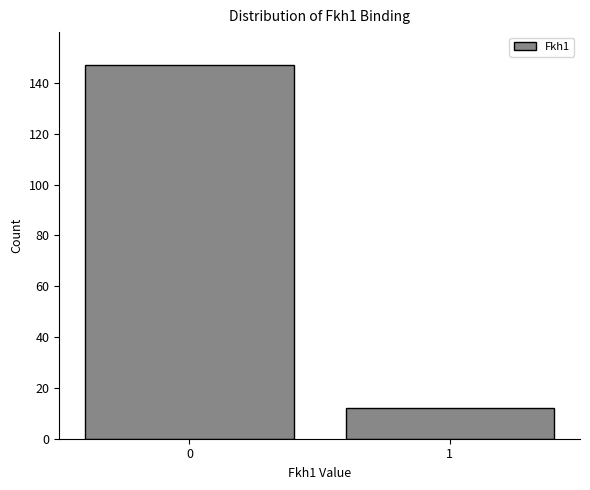

Reading left to right, what are all the values shown in this chart?

0=147	1=12